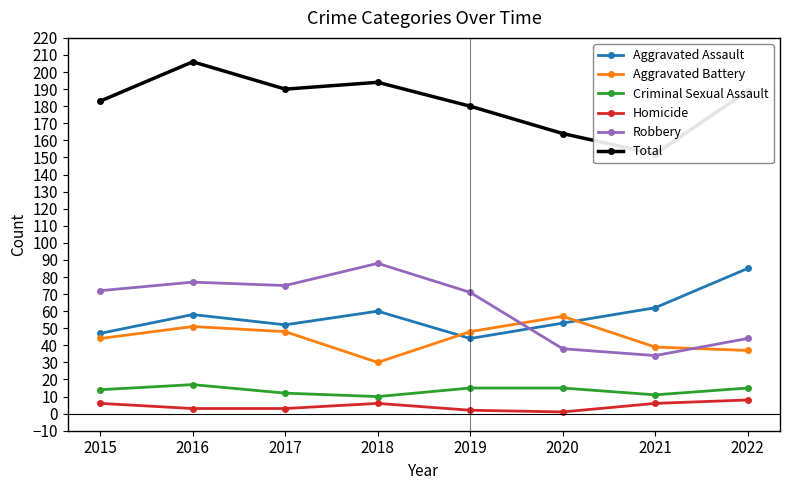

Which series has the largest total across all categories?

Total